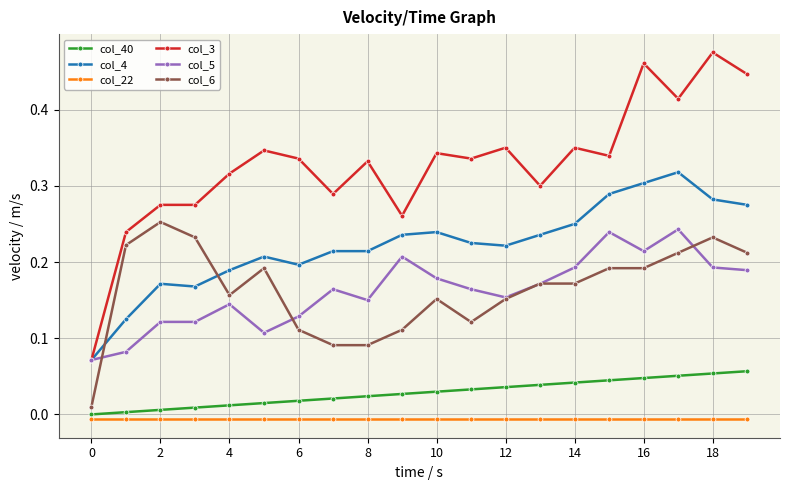

Which series has the largest total across all categories?

col_3